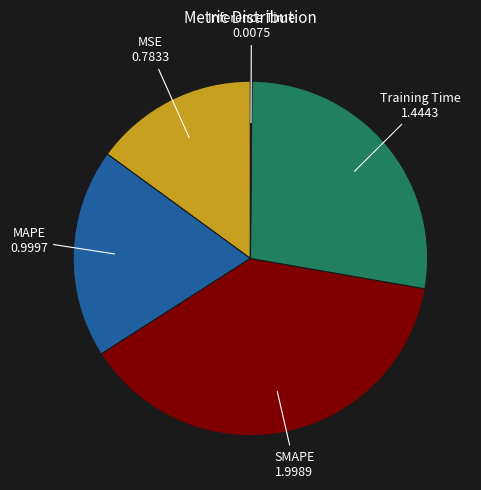

The MSE slice represents 15% of the pie. True or false?

True